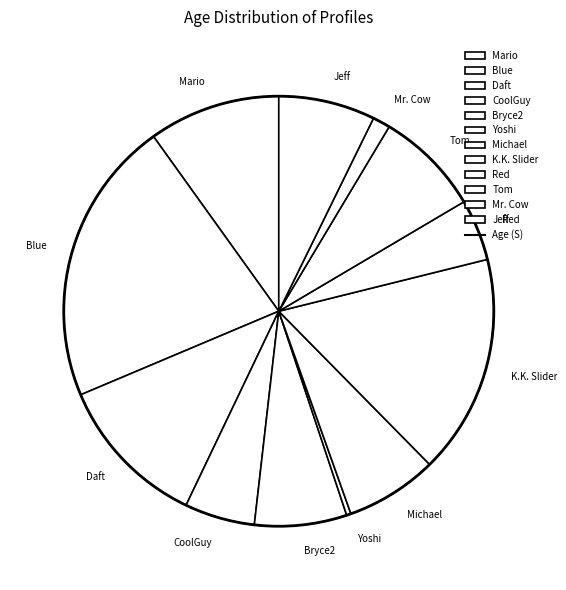

Is there any slice that represents more than half of the pie?

No